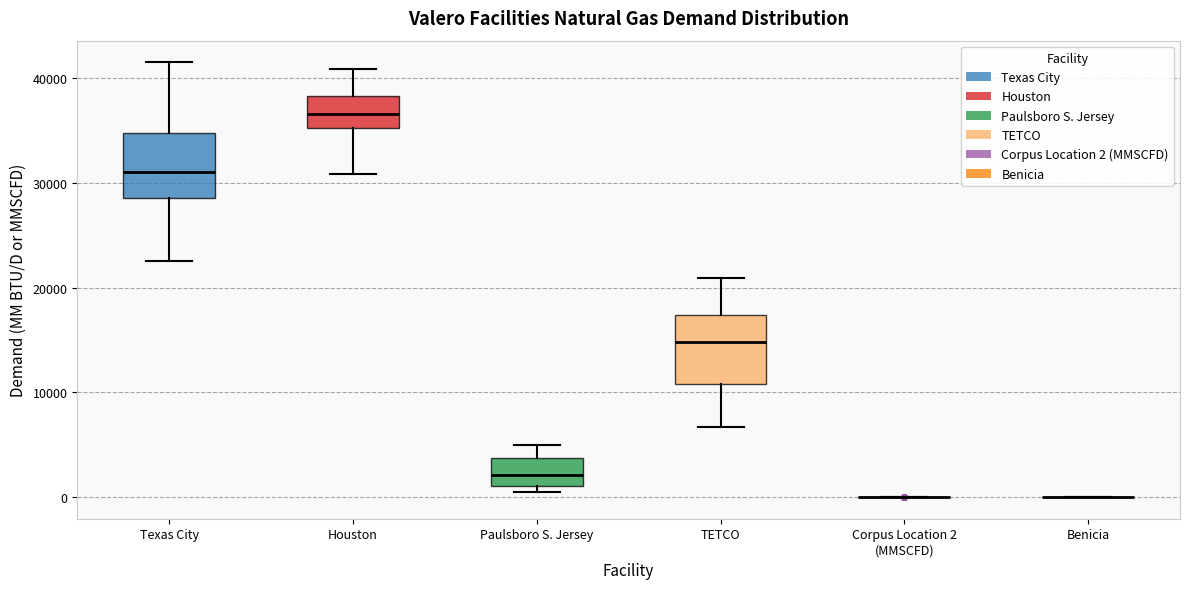

Reading left to right, read every box against the y-axis: the position of its median line, the range the box covers, and the ends of its whiskers. The values are not printed on the chart, so give them approximately, as read against the axis.

Texas City: median 31000, box 29000 to 35000, whiskers 23000 to 42000
Houston: median 37000, box 35000 to 38000, whiskers 31000 to 41000
Paulsboro S. Jersey: median 2000, box 1000 to 4000, whiskers 0 to 5000
TETCO: median 15000, box 11000 to 17000, whiskers 7000 to 21000
Corpus Location 2 (MMSCFD): box collapsed to a line at 0, whiskers 0 to 0
Benicia: box collapsed to a line at 0, whiskers 0 to 0